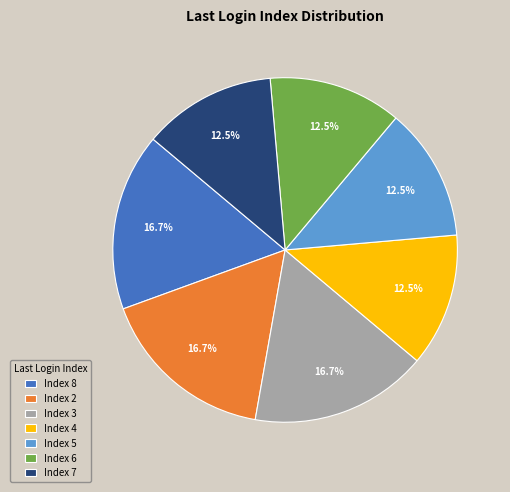

How much of the chart is everything except Index 5?

87.5%